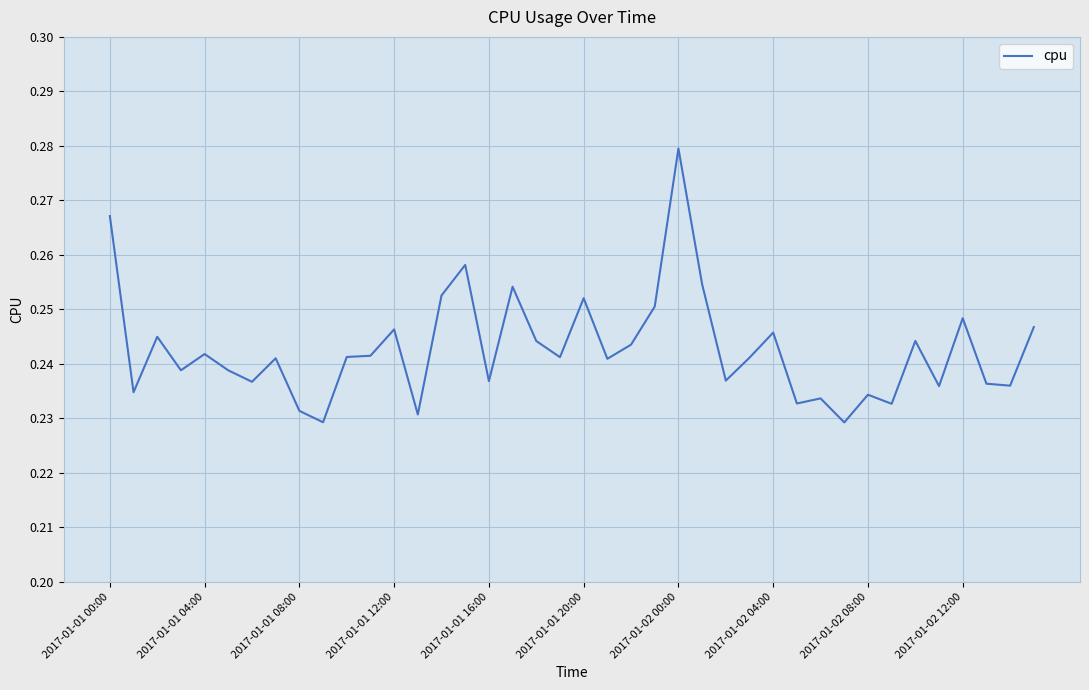

Count the values in the range 0 to 1.

40